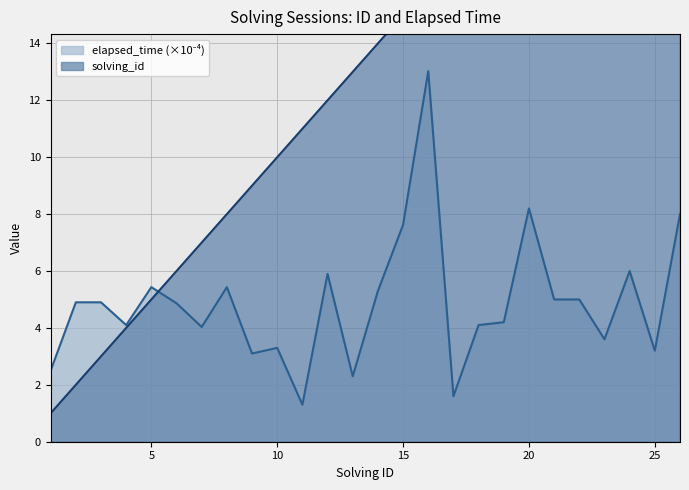

At which label does elapsed_time first exceed 4?

2